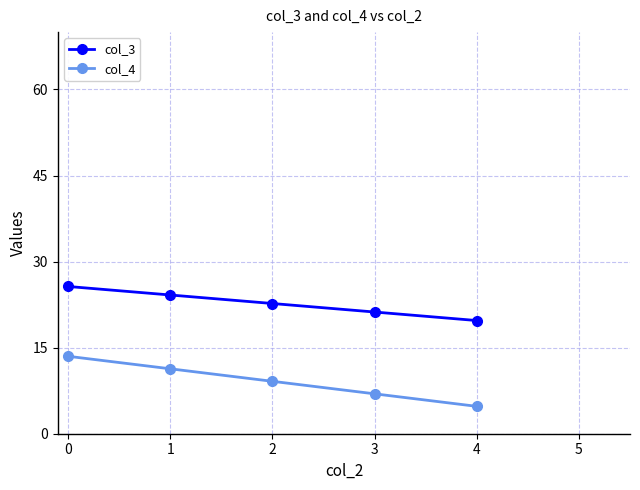

Reading left to right, what are all the values shown in this chart?

col_3: 0=25.7	1=24.2	2=22.7	3=21.2	4=19.7
col_4: 0=13.5	1=11.3	2=9.1	3=7.0	4=4.8